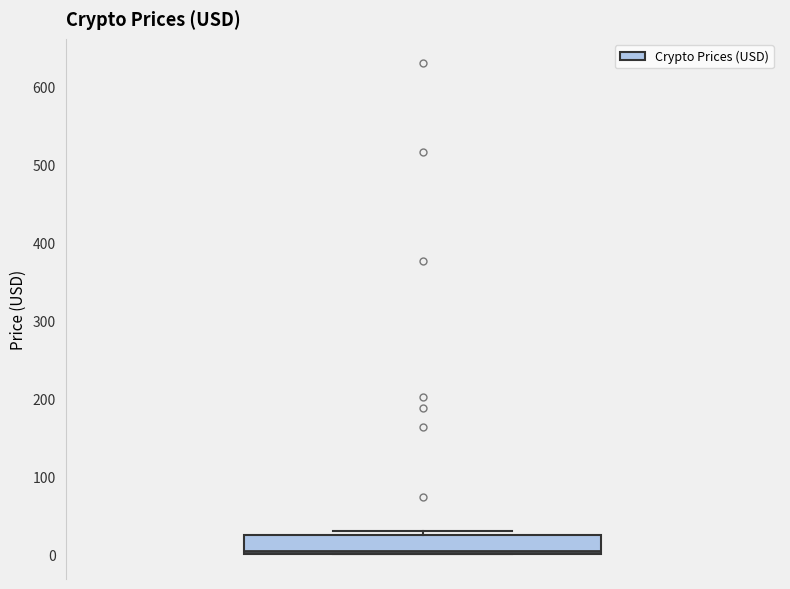

Where is the lower edge of the box on the y-axis? The values are not printed on the chart, so give them approximately, as read against the axis.

0